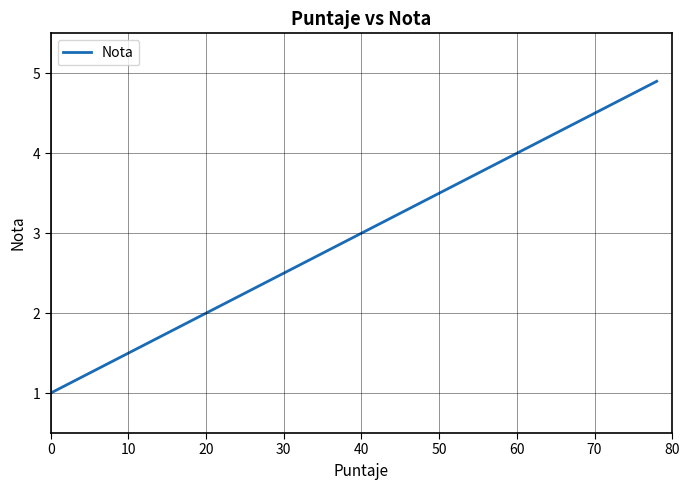

What is the difference between the maximum and minimum values?

3.9